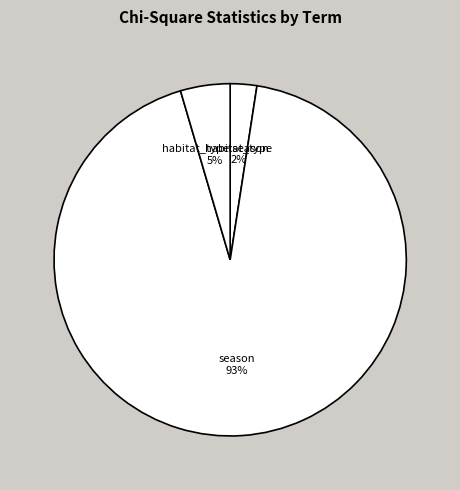

What is the largest slice in the pie chart?

season